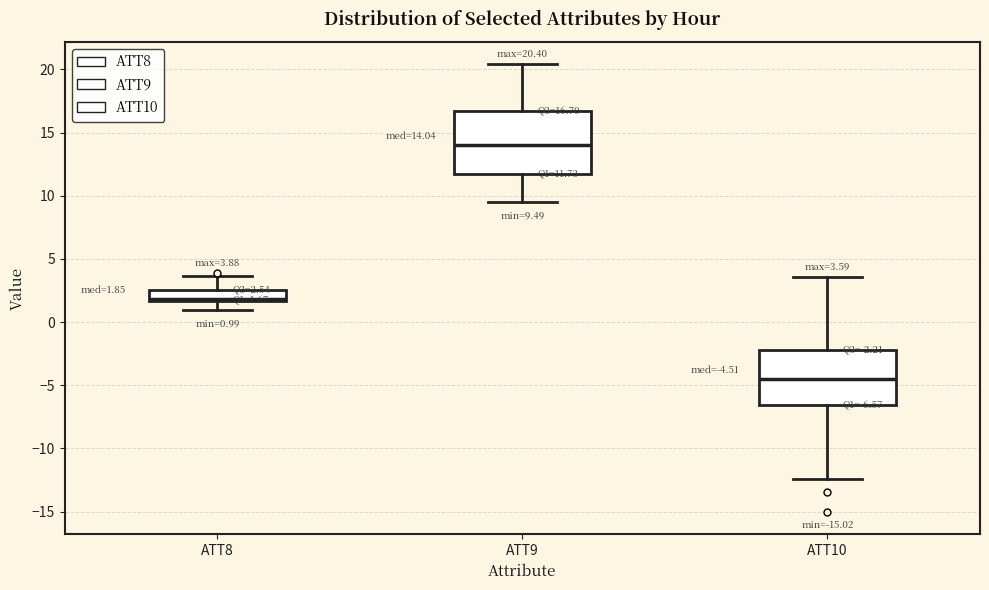

Which box has the highest median line?

ATT9